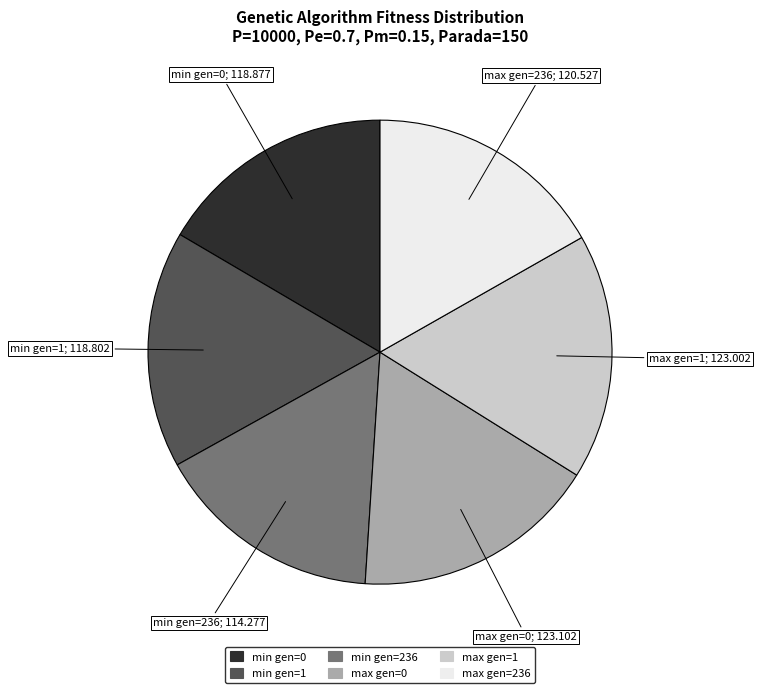

Is there any slice that represents more than half of the pie?

No